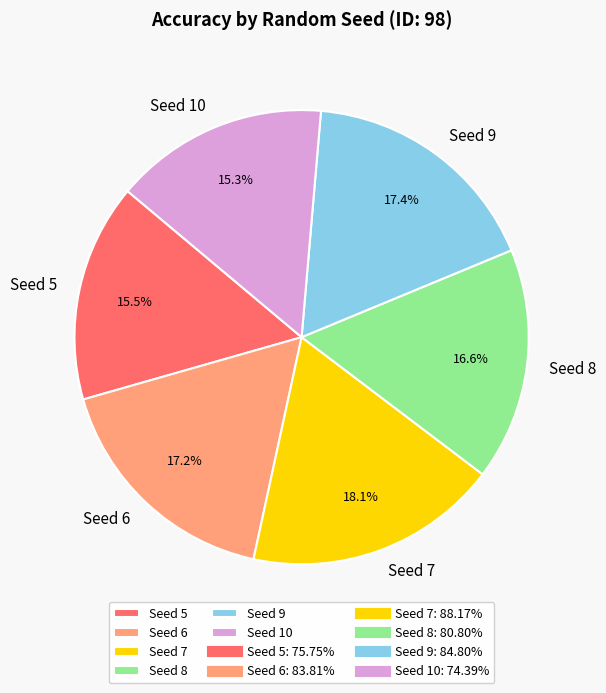

What percentage is NOT represented by Seed 5?

84.5%